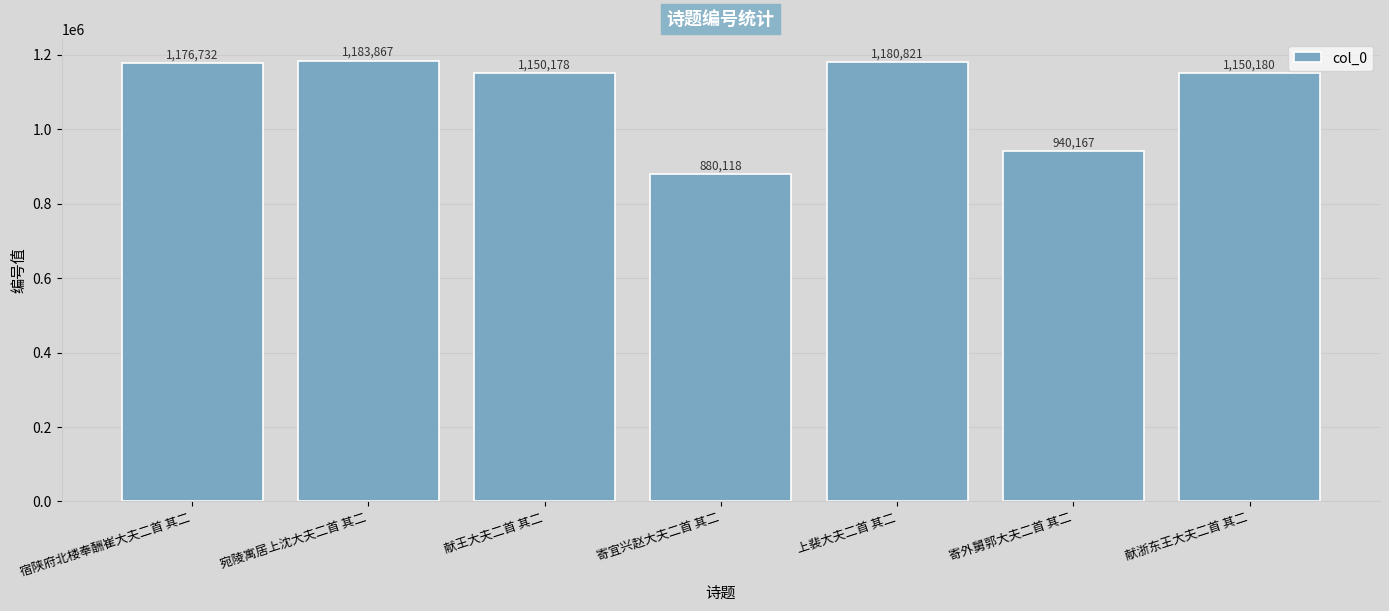

The chart shows a value of 1150180 at 献浙东王大夫二首 其二. True or false?

True